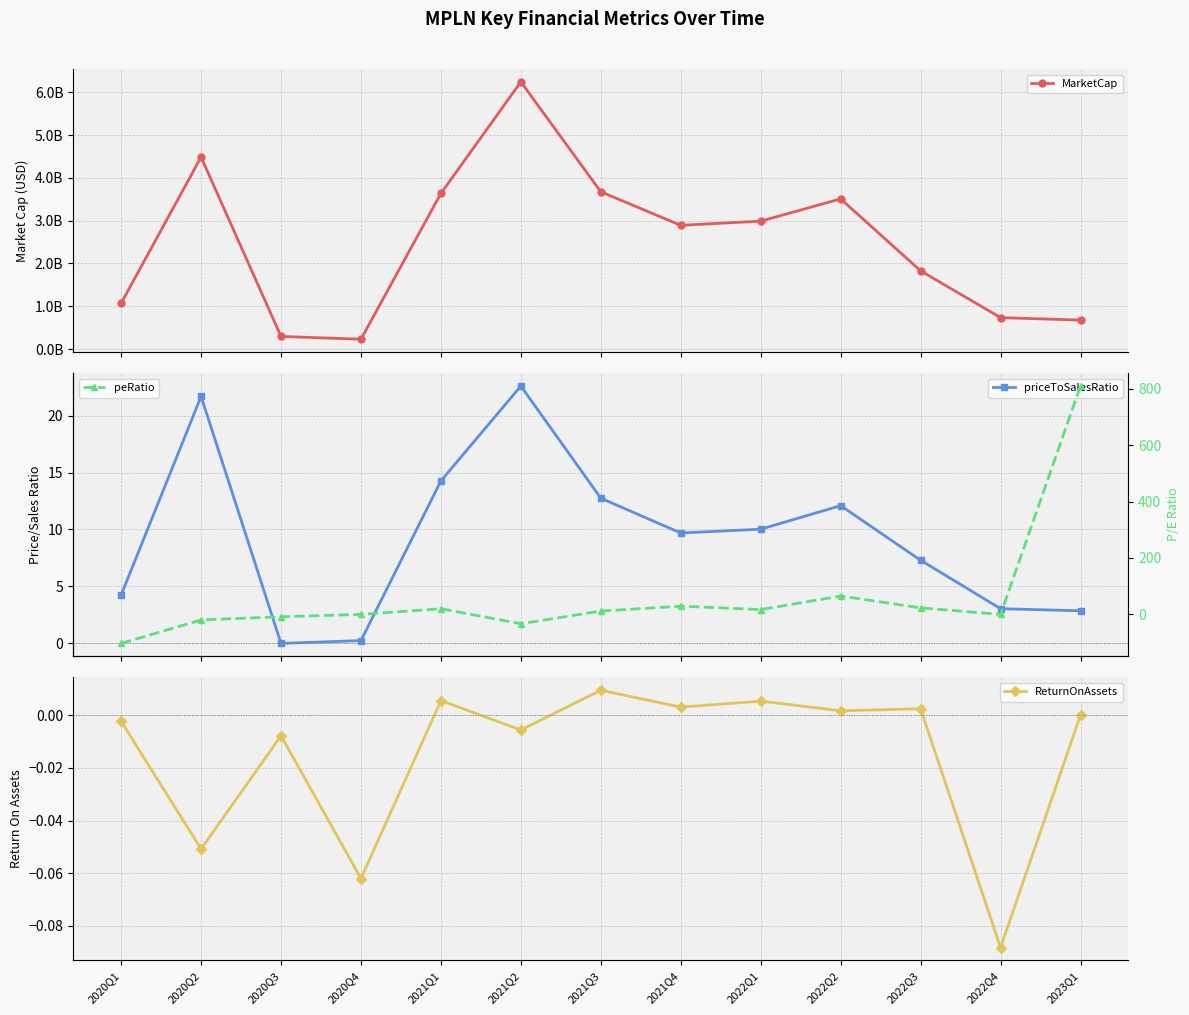

What is the difference between the maximum and minimum values in the peRatio series?

912.9